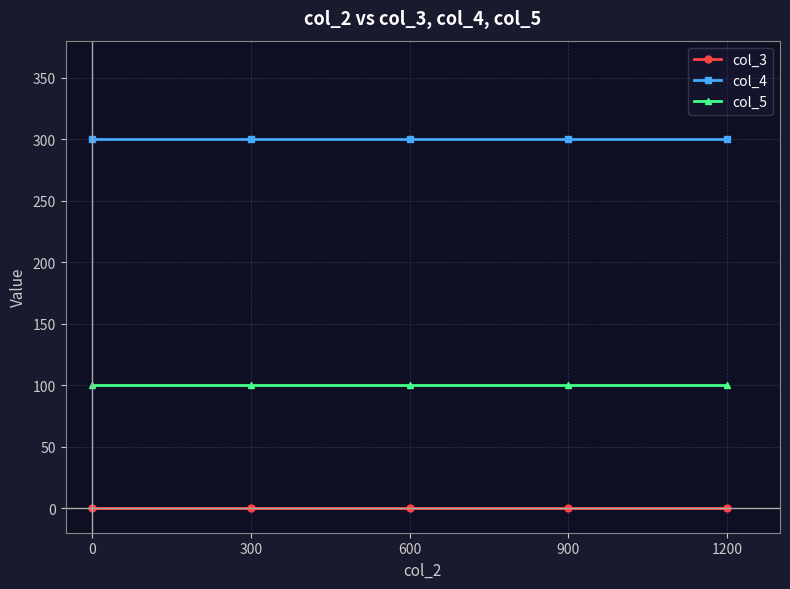

What is the sum of all col_5 values?

500